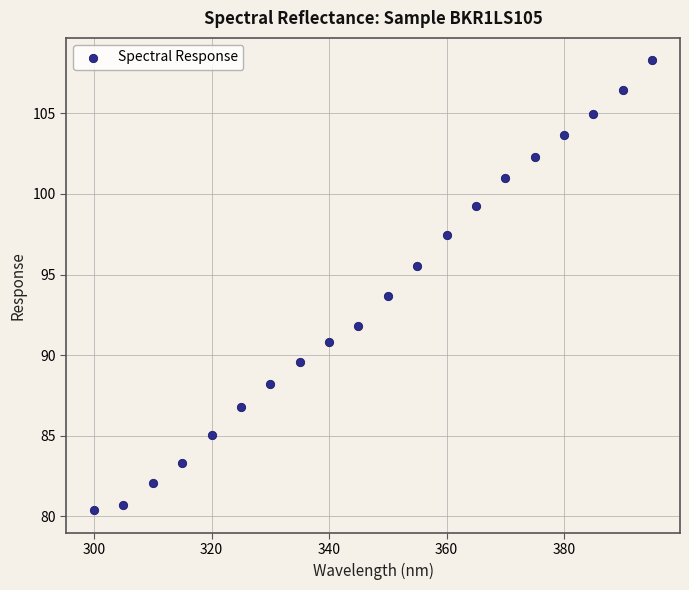

What Y value in the scatter plot is closest to 94?

93.7